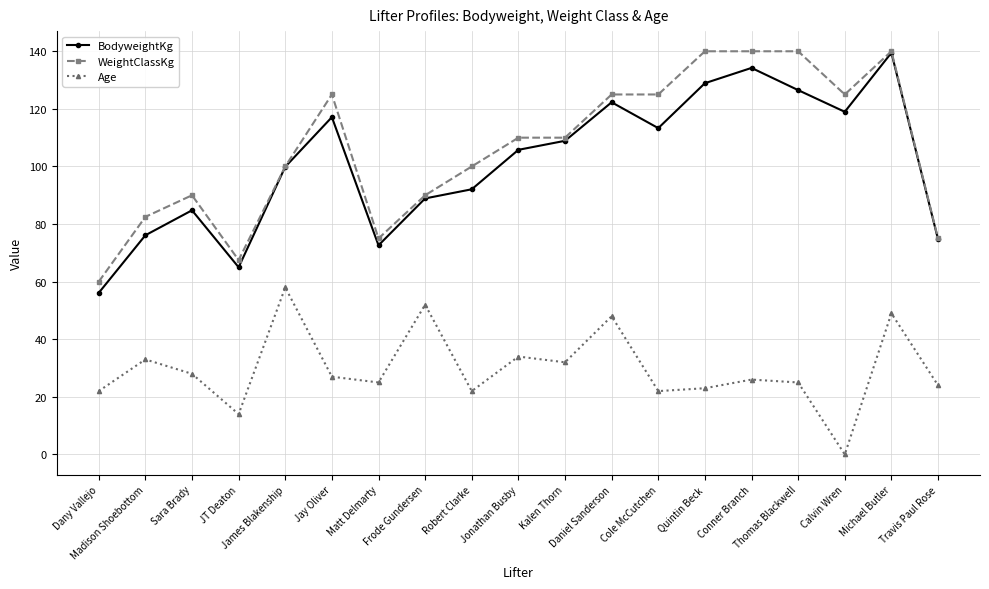

Is the value of Age at Michael Butler greater than the value of WeightClassKg at Jonathan Busby?

No